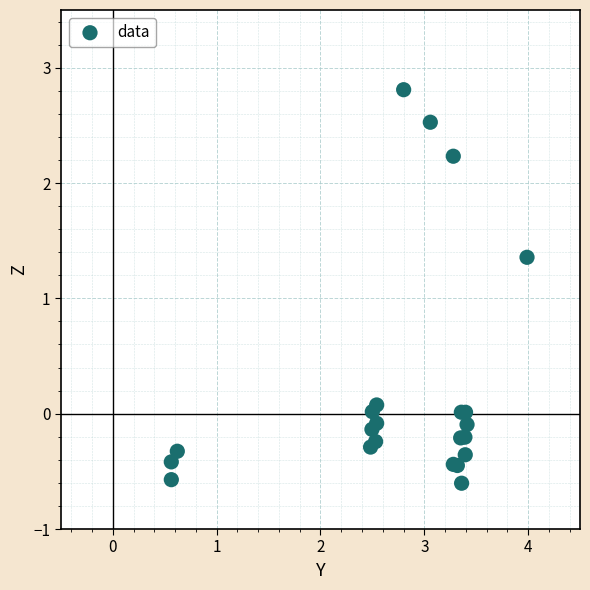

What Y value in the scatter plot is closest to 1?

1.4